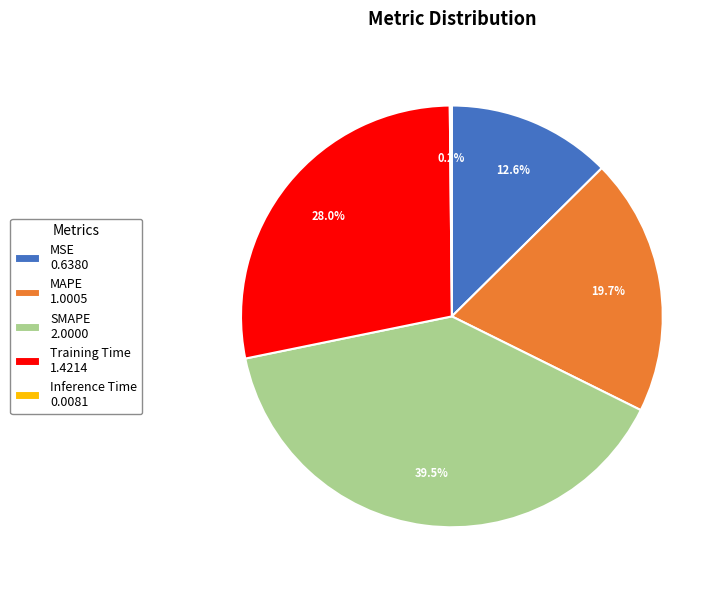

To the nearest percent, what is the difference between the largest and smallest slice percentages?

39%